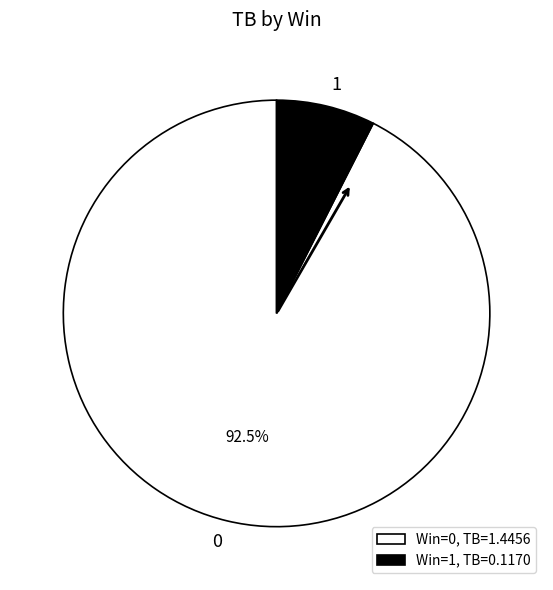

Is there a majority slice in this chart?

Yes